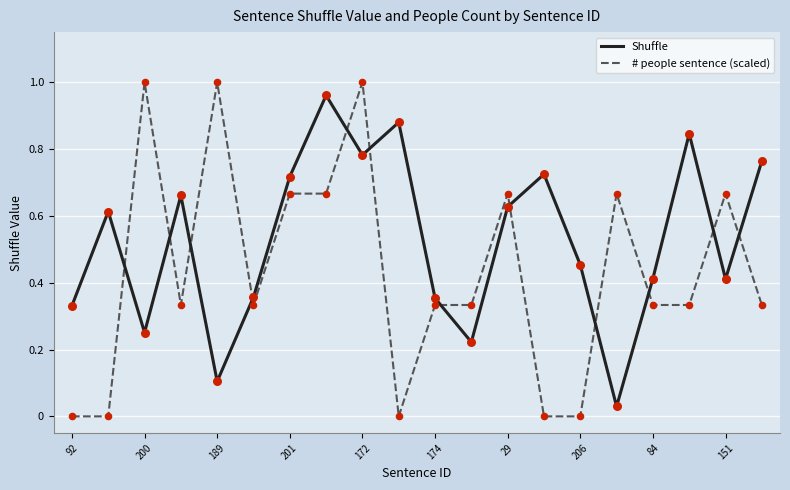

Which series has the largest total across all categories?

Shuffle